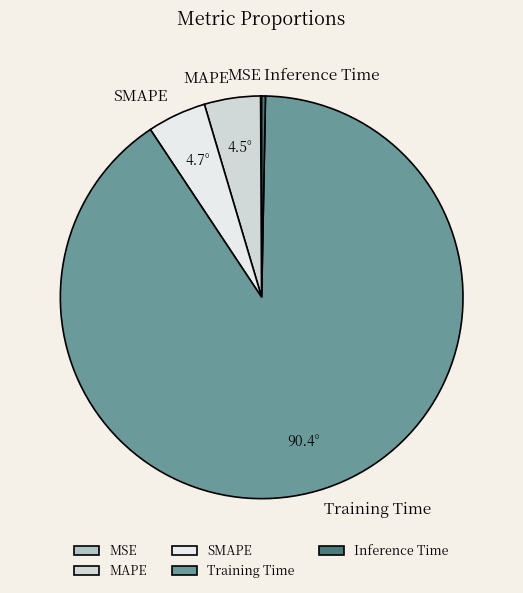

The Training Time slice represents 90% of the pie. True or false?

True